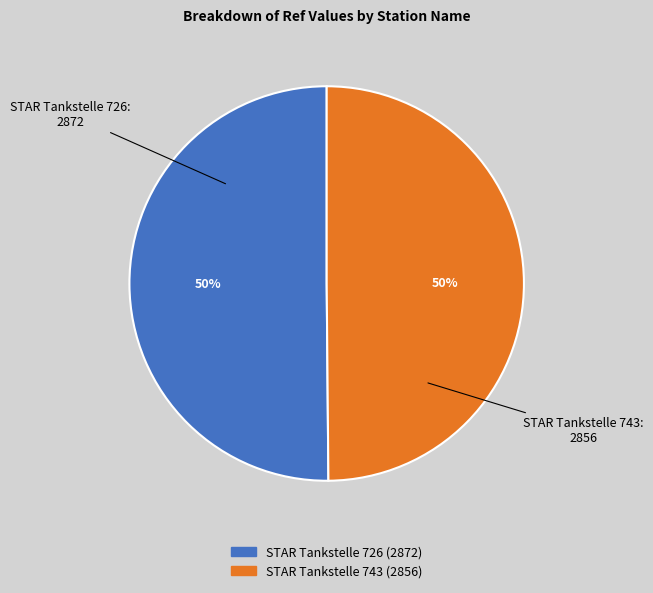

Do STAR Tankstelle 743 and STAR Tankstelle 726 together represent more than half of the pie?

Yes